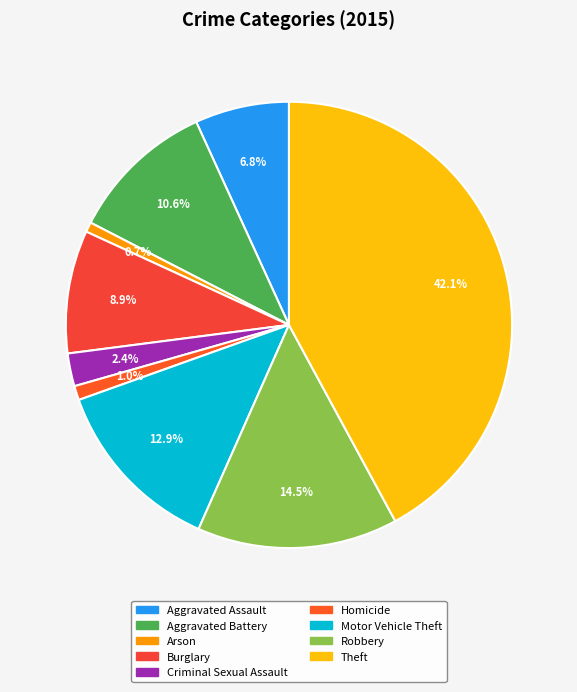

How many segments does this pie chart have?

9